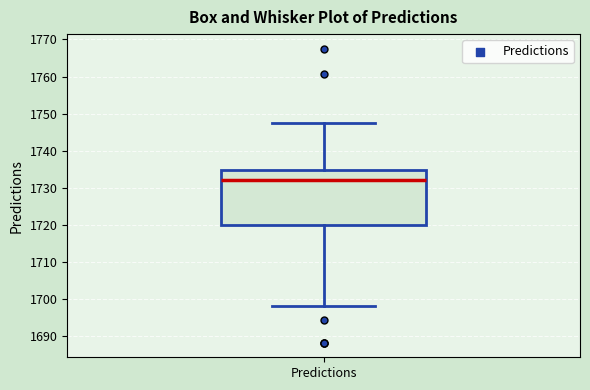

Transcribe this box plot: give where the median line is, the range the box spans, and where the two whiskers end, as read against the y-axis. The values are not printed on the chart, so give them approximately, as read against the axis.

median 1732, box 1720 to 1735, whiskers 1698 to 1748